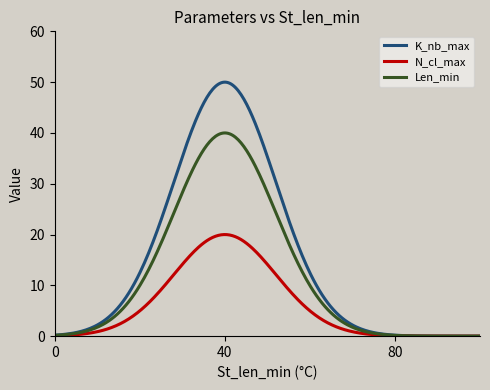

Which series has the largest total across all categories?

K_nb_max